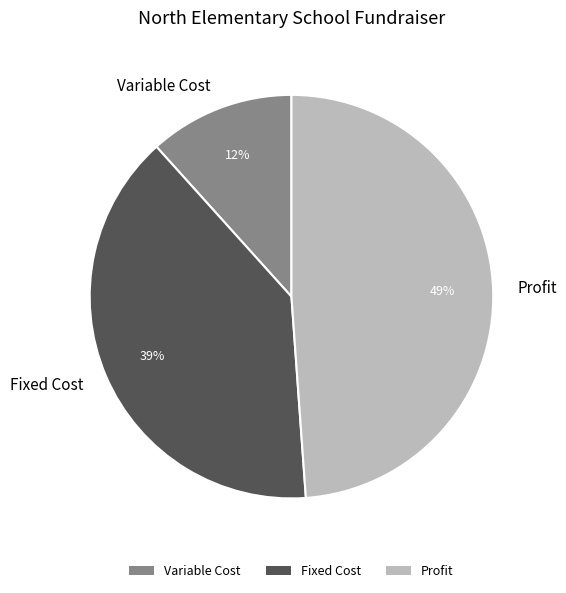

How many slices are in this pie chart?

3